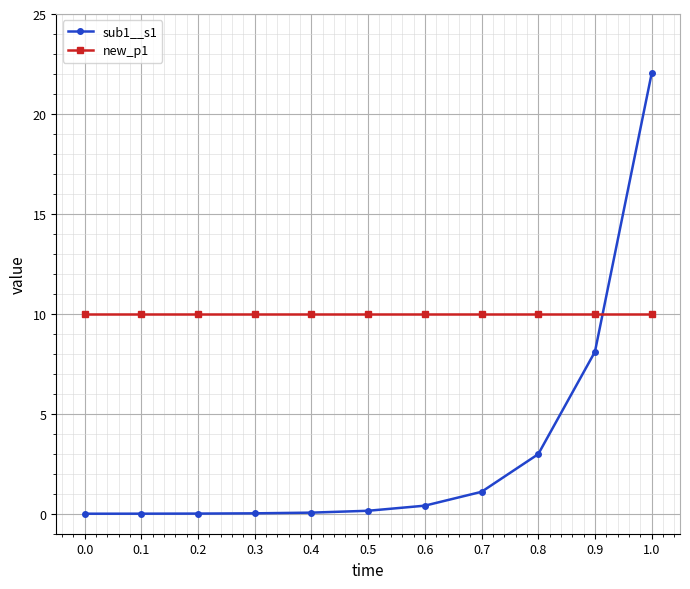

What is the difference between the maximum and minimum values in the sub1__s1 series?

22.0